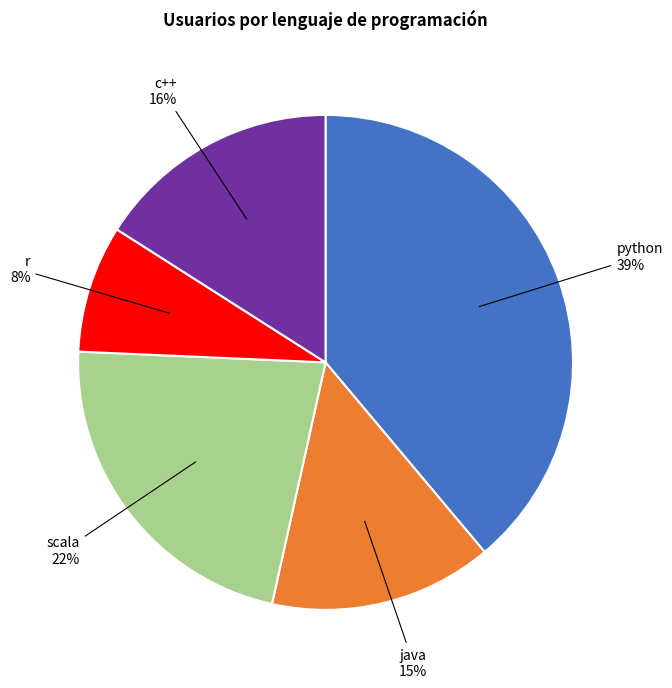

To the nearest percent, what is the average slice percentage?

20%